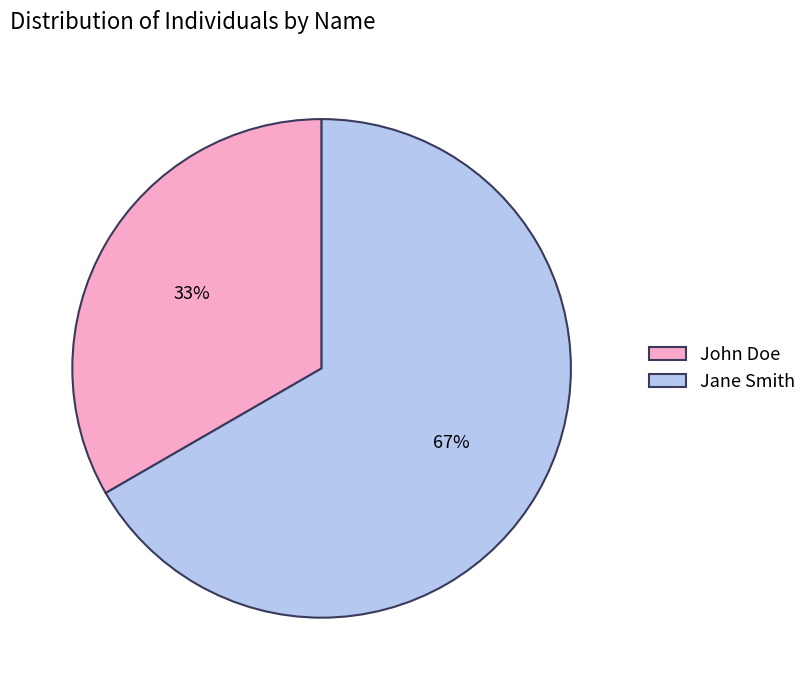

To the nearest percent, what is the average slice percentage?

50%